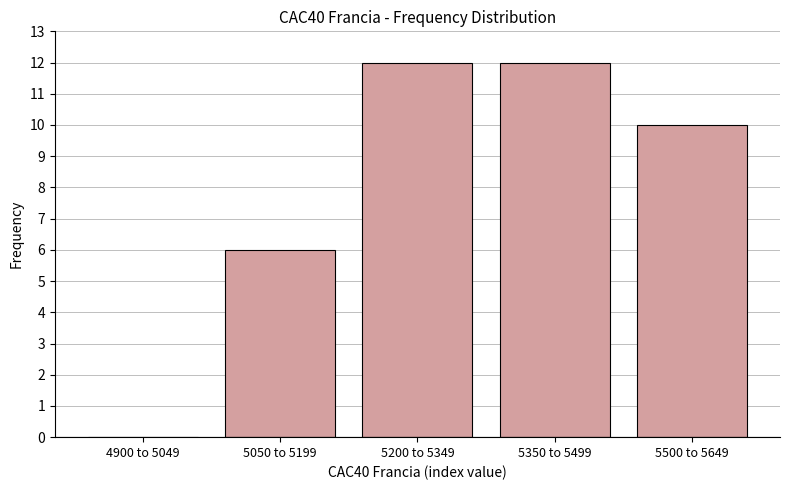

Reading right to left, what are all the values shown in this chart?

5500 to 5649=10	5350 to 5499=12	5200 to 5349=12	5050 to 5199=6	4900 to 5049=0